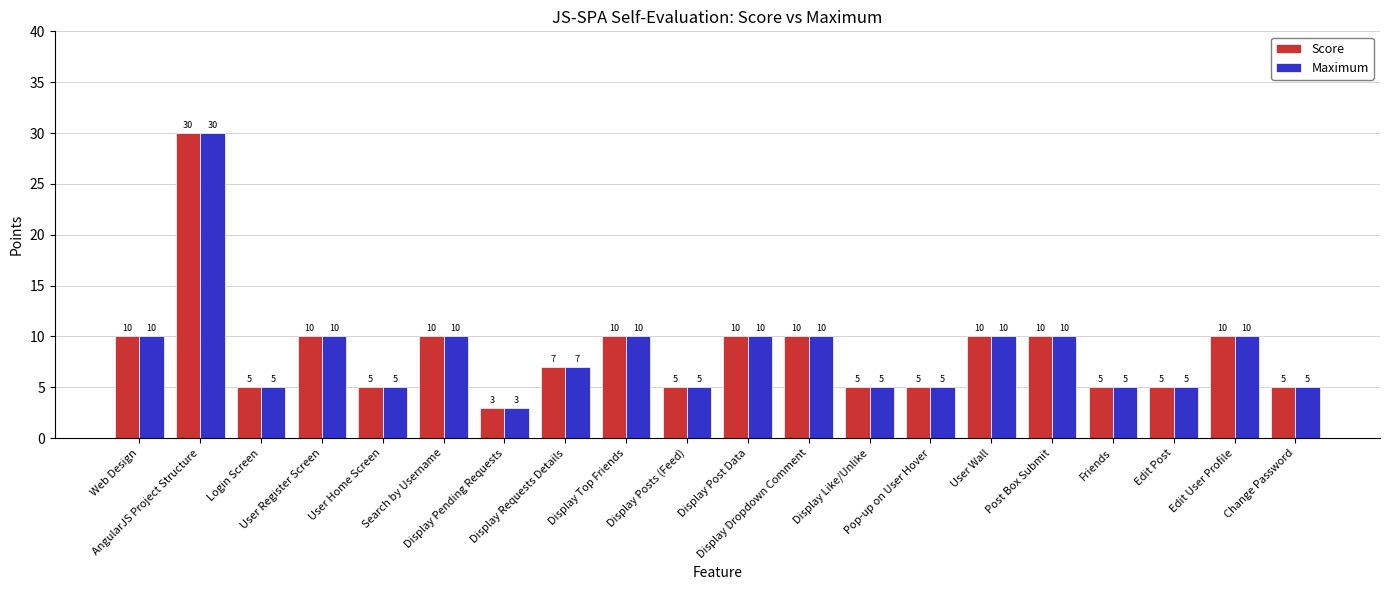

Is the value of Score at Login Screen greater than the value of Maximum at Display Requests Details?

No